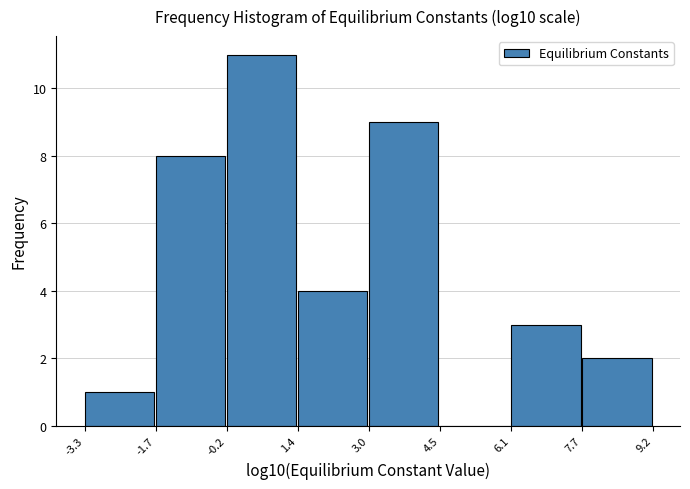

What is the height of the bar covering 1.4 to 3.0 on the x-axis? The values are not printed on the chart, so give them approximately, as read against the axis.

4